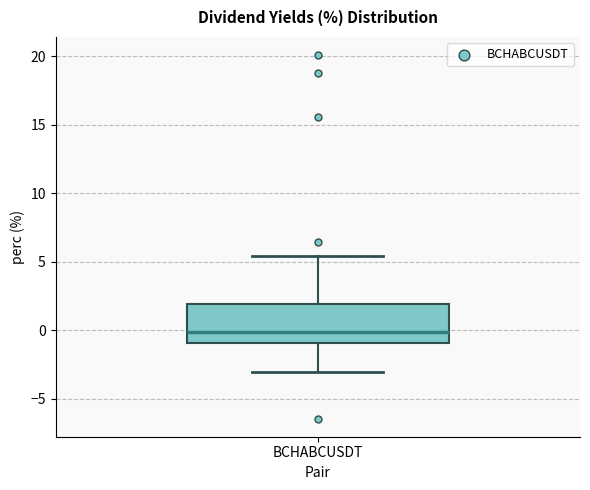

Read this box plot against the y-axis: the position of the median line, the range covered by the box, and the ends of both whiskers. The values are not printed on the chart, so give them approximately, as read against the axis.

median 0.0, box -1.0 to 2.0, whiskers -3.0 to 5.5